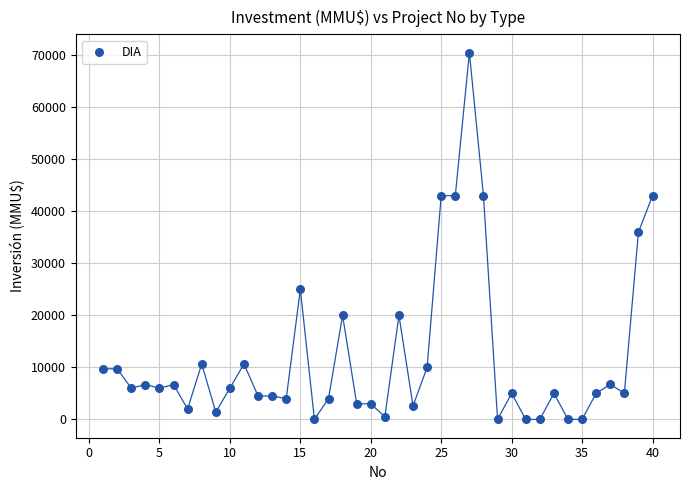

What is the range of Y values (max minus min)?

70500